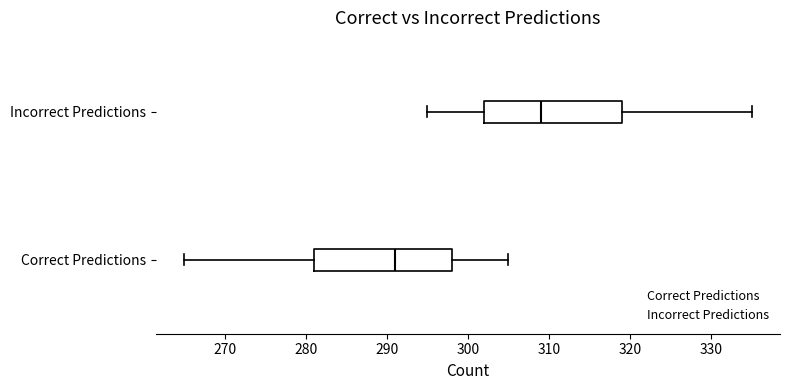

Which box's median line is the furthest to the right?

Incorrect Predictions